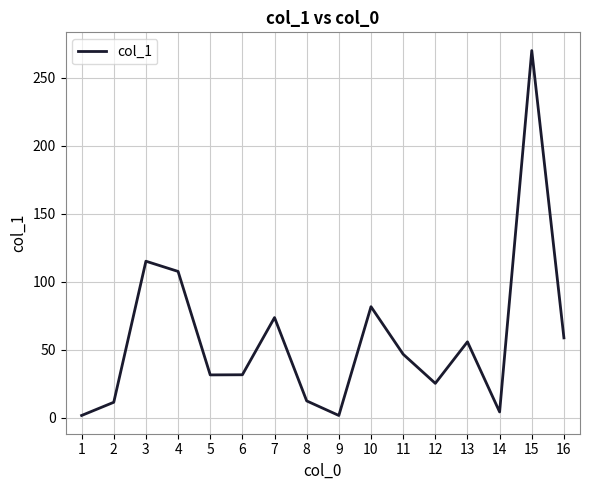

At which category does the data reach its first local peak?

3